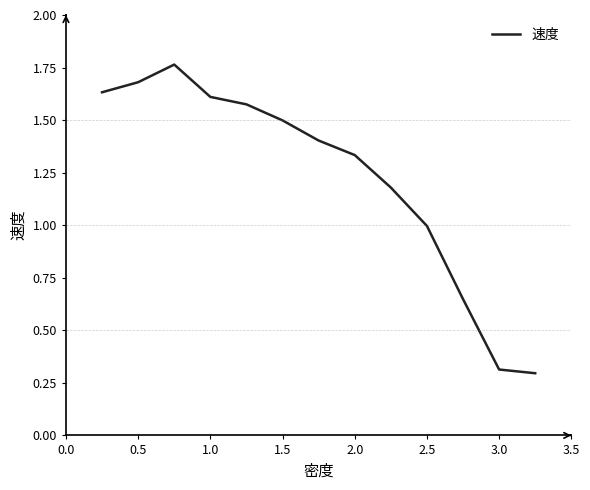

How many lines are shown in the chart?

1